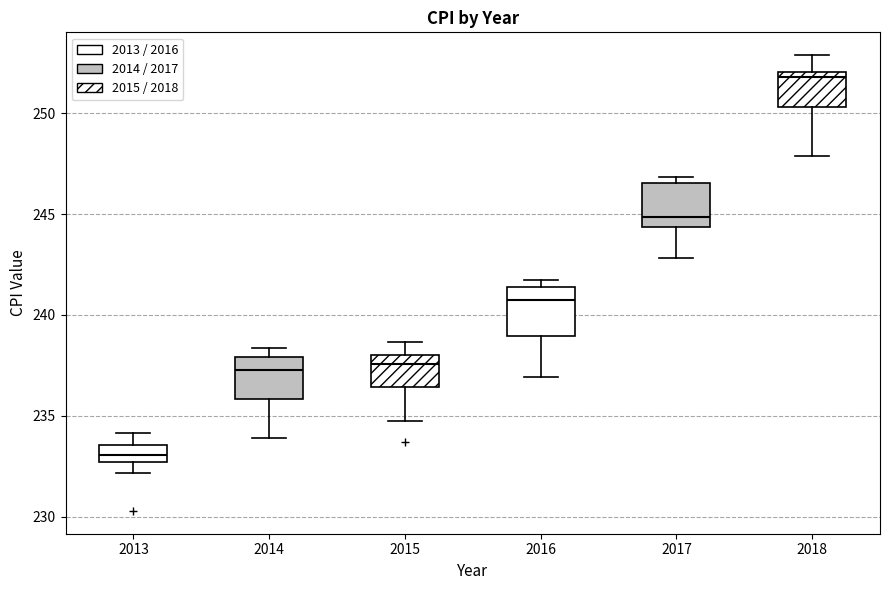

Reading left to right, read every box against the y-axis: the position of its median line, the range the box covers, and the ends of its whiskers. The values are not printed on the chart, so give them approximately, as read against the axis.

2013: median 233.0, box 232.5 to 233.5, whiskers 232.0 to 234.0
2014: median 237.5, box 236.0 to 238.0, whiskers 234.0 to 238.5
2015: median 237.5, box 236.5 to 238.0, whiskers 234.5 to 238.5
2016: median 240.5, box 239.0 to 241.5, whiskers 237.0 to 241.5 (just above the box's upper edge)
2017: median 245.0, box 244.5 to 246.5, whiskers 243.0 to 247.0
2018: median 252.0 (just below the box's upper edge), box 250.5 to 252.0, whiskers 248.0 to 253.0